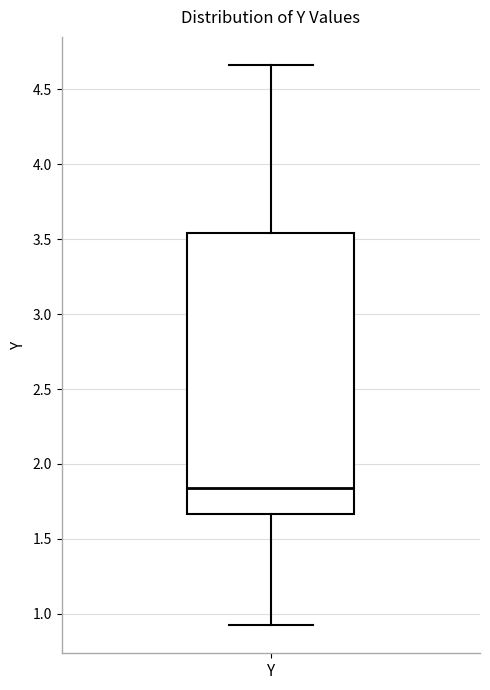

Where does the lower whisker of the box for Y end on the y-axis? The values are not printed on the chart, so give them approximately, as read against the axis.

0.90